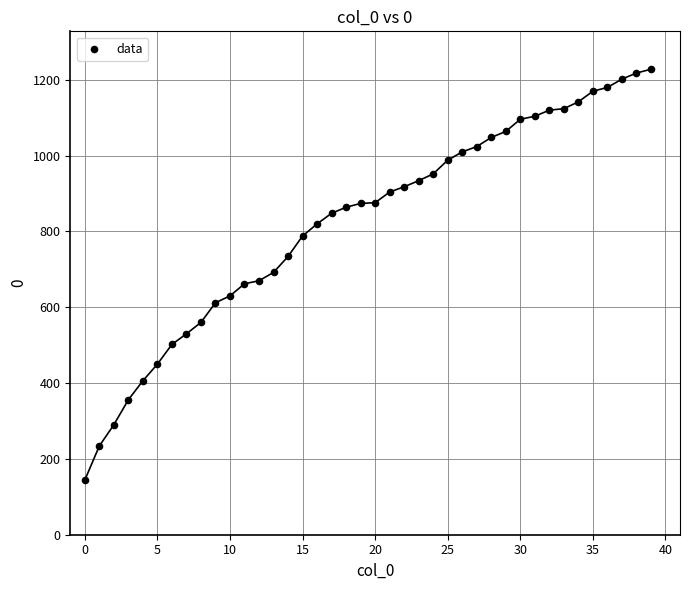

What is the range of Y values (max minus min)?

1084